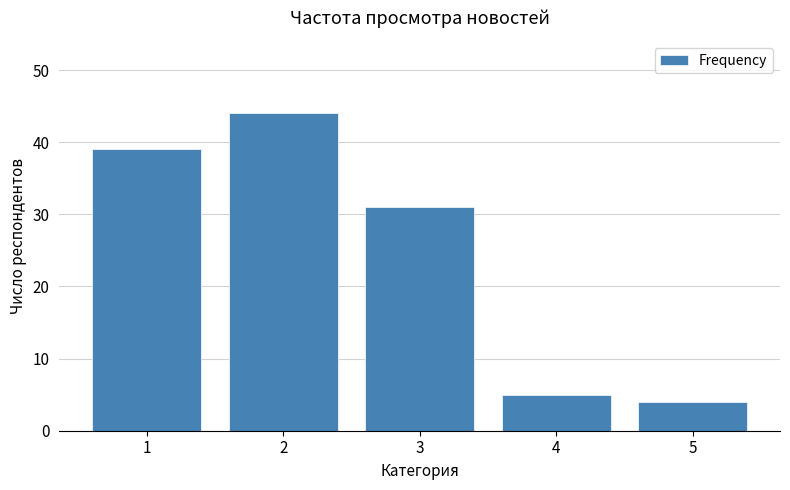

Reading left to right, transcribe all the data shown in this chart.

39	44	31	5	4